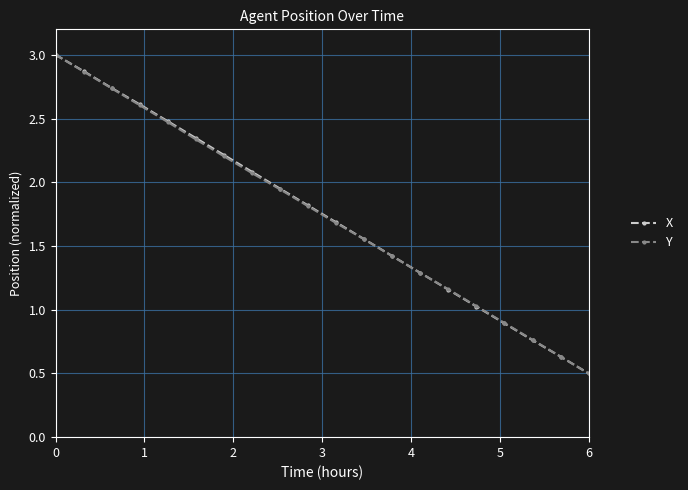

True or false: X has more than 0 interior local peaks.

False